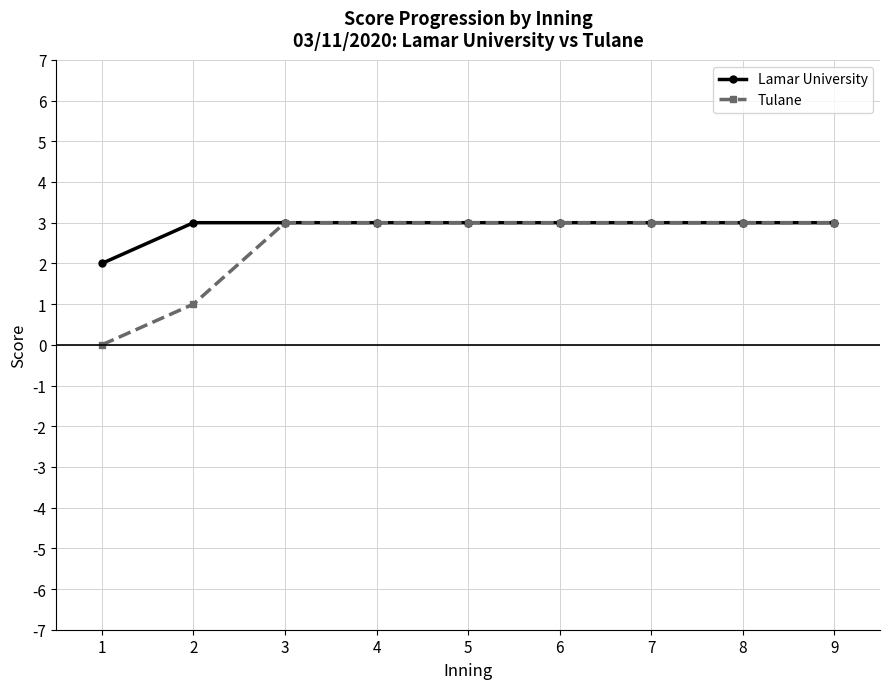

What is the value of the Tulane point at the 8th from the left?

3